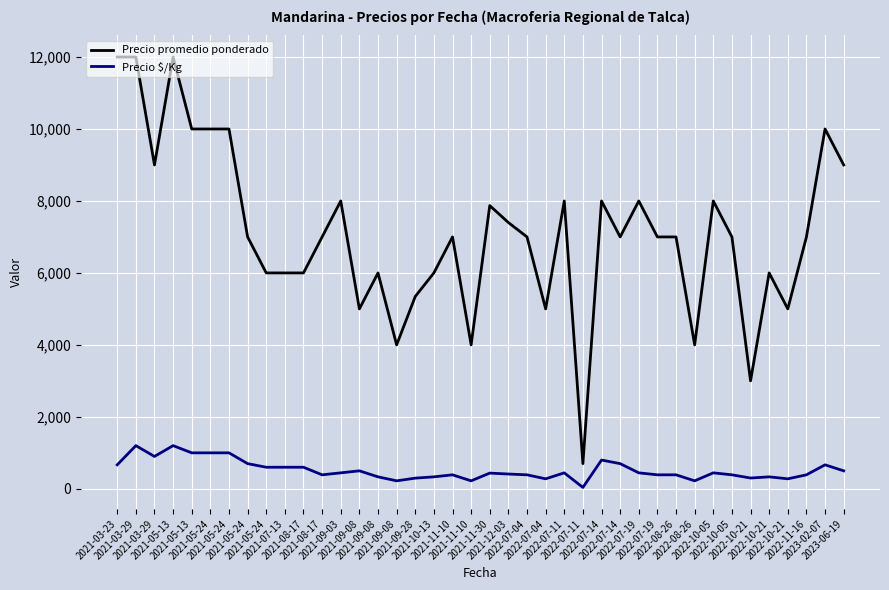

The Precio promedio ponderado series shows 12000 at 2021-03-23. True or false?

True